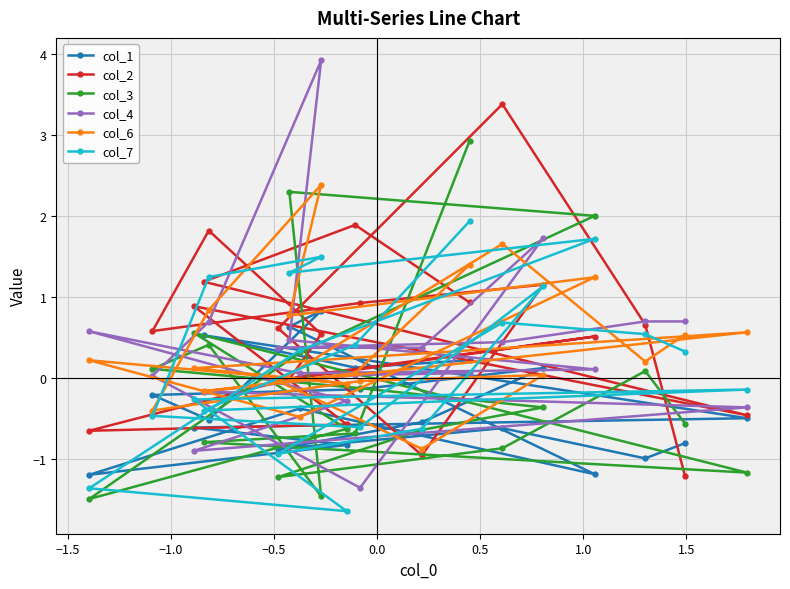

What is the lowest value of the col_7 series?

-1.6